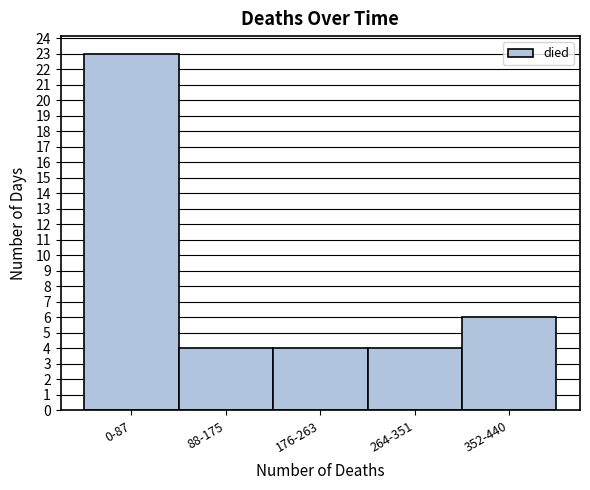

Reading left to right, what are all the values shown in this chart?

0-87=23	88-175=4	176-263=4	264-351=4	352-440=6